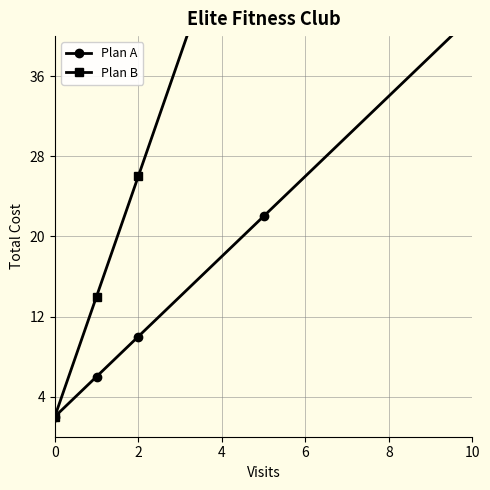

The value of Plan A at 0 is 2. True or false?

True